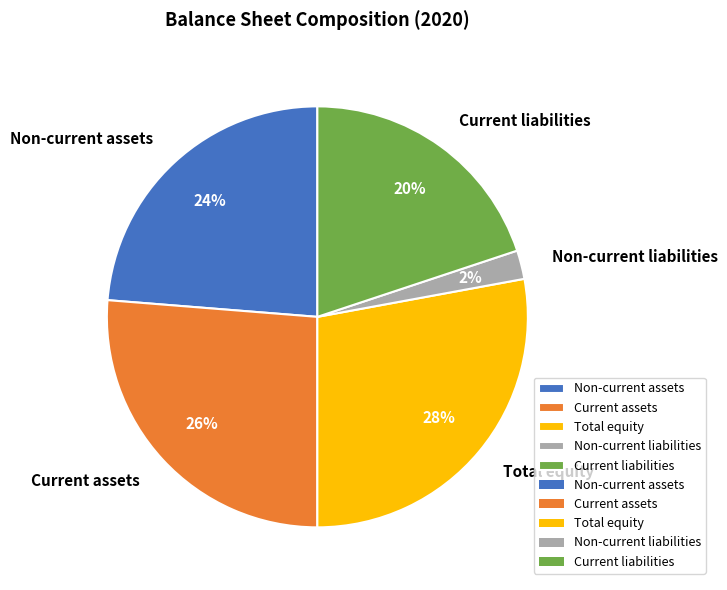

Which category has the biggest portion of the pie?

Total equity